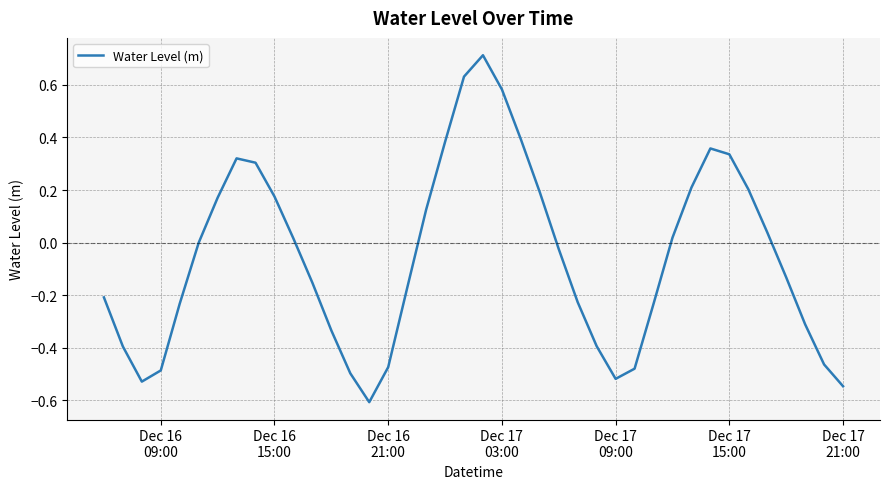

How many distinct data groups are displayed?

1